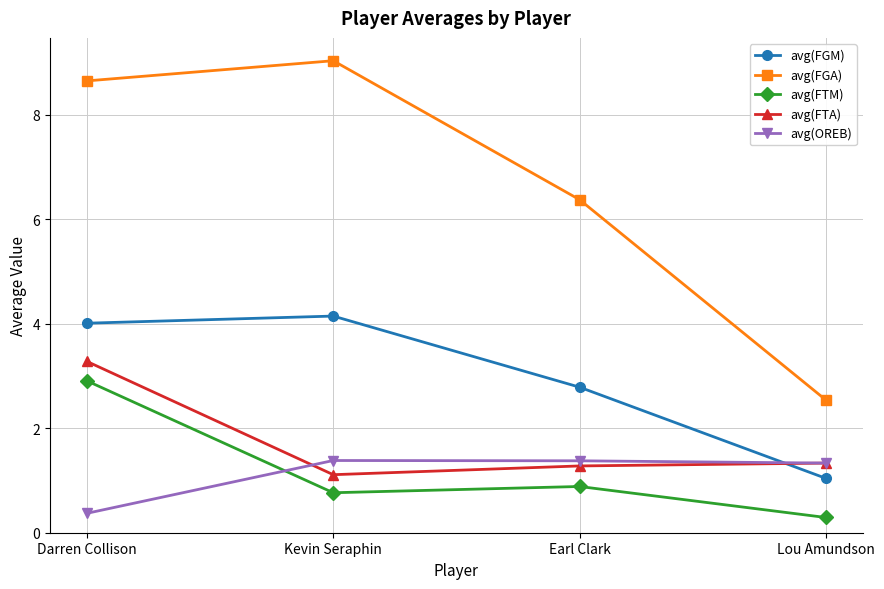

At which label does avg(FTA) reach its peak?

Darren Collison